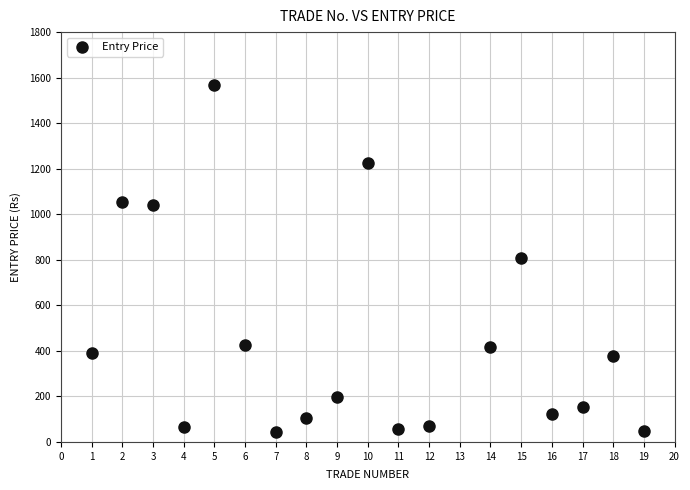

What is the range of Y values (max minus min)?

1523.9